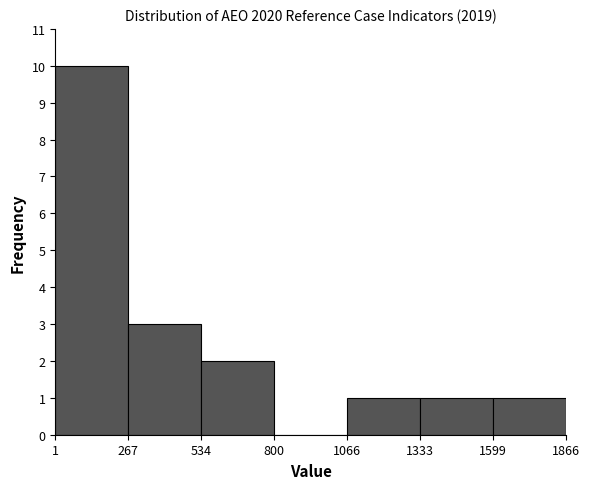

Reading left to right, list every bar in this chart as the range it spans on the x-axis followed by its height. The values are not printed on the chart, so give them approximately, as read against the axis.

1 to 267: 10
267 to 534: 3
534 to 800: 2
800 to 1066: 0
1066 to 1333: 1
1333 to 1599: 1
1599 to 1866: 1